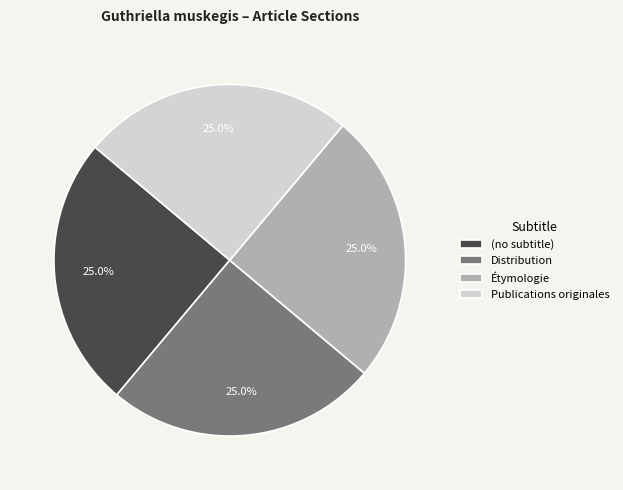

Is it true that Publications originales is 39% of the pie?

False